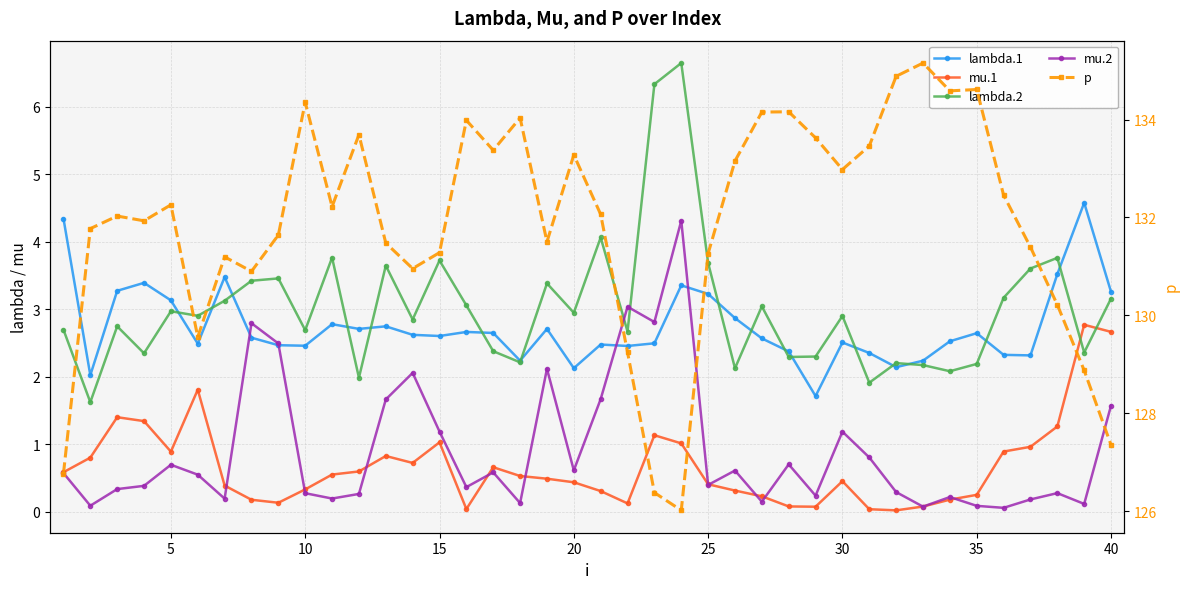

How many interior local peaks does the mu.1 series have?

8